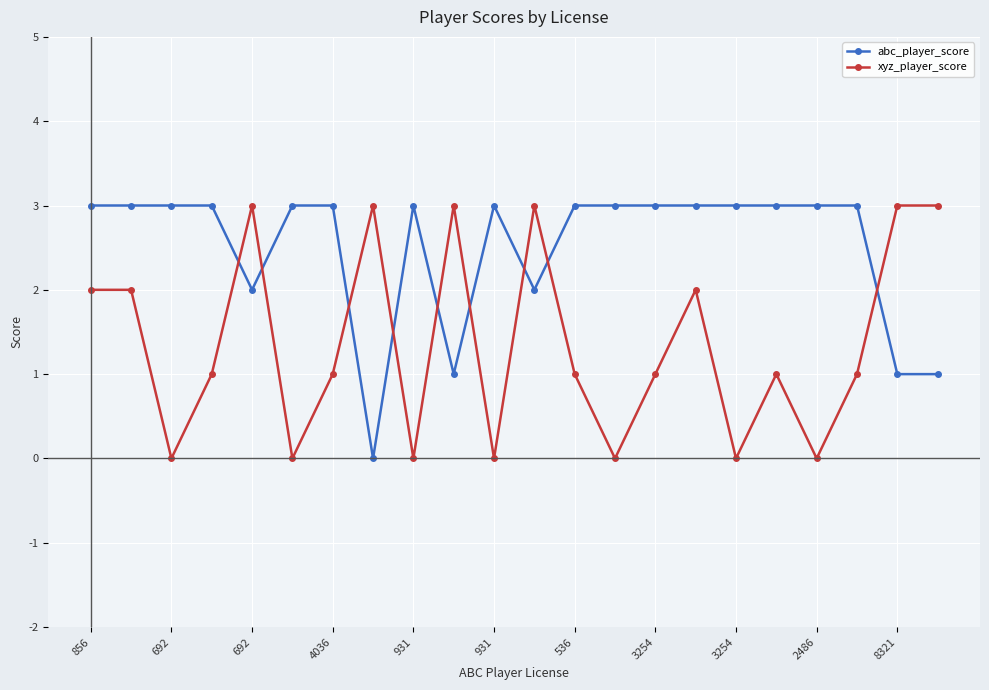

True or false: xyz_player_score has more than 2 points higher than both neighbors.

True